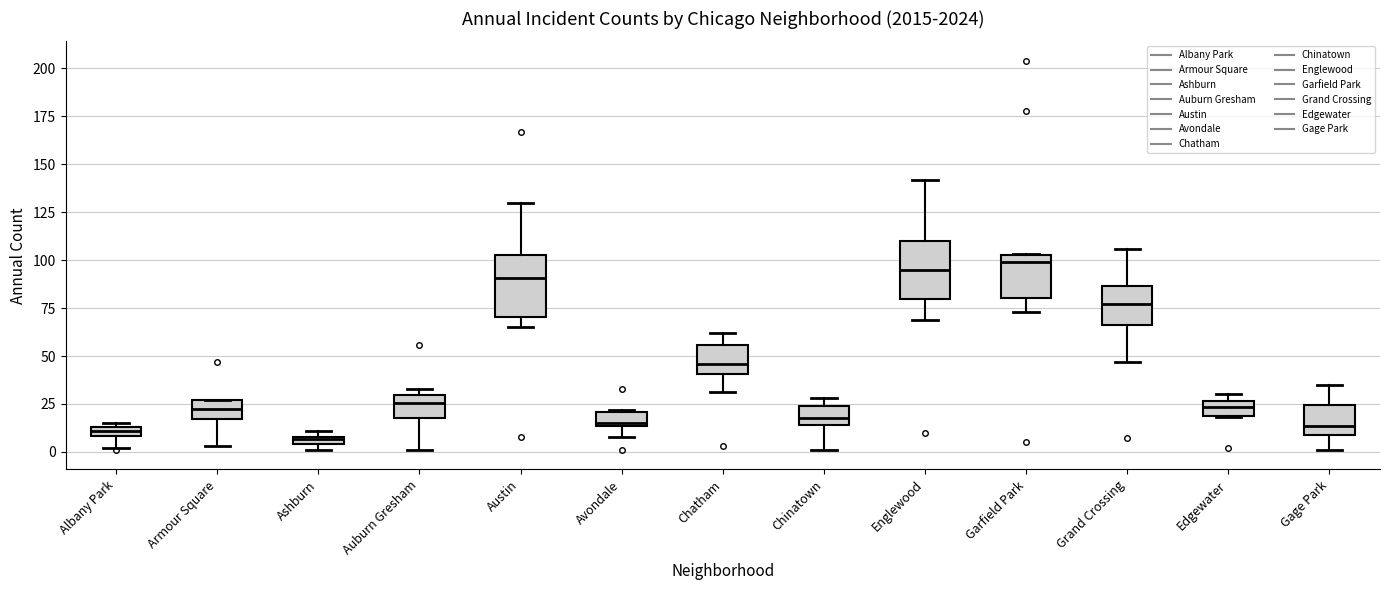

Where does the lower whisker of the box for Garfield Park end on the y-axis? The values are not printed on the chart, so give them approximately, as read against the axis.

75